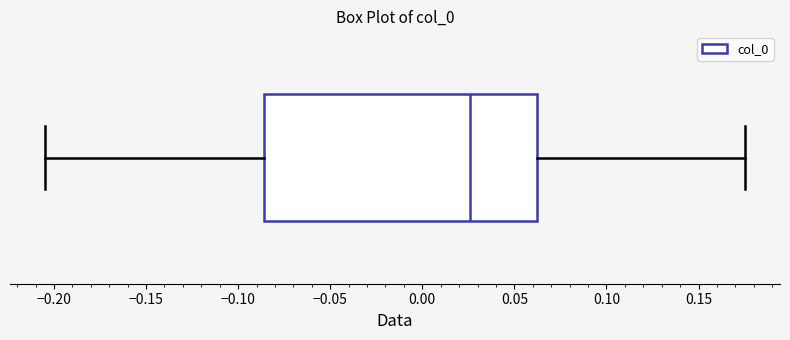

Transcribe this box plot: give where the median line is, the range the box spans, and where the two whiskers end, as read against the x-axis. The values are not printed on the chart, so give them approximately, as read against the axis.

median 0.025, box -0.085 to 0.065, whiskers -0.205 to 0.175